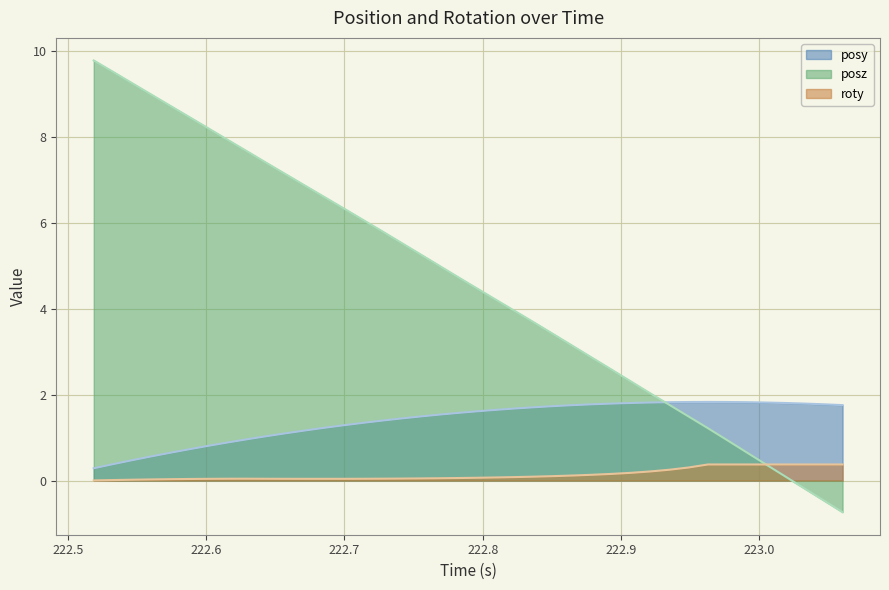

Reading left to right, extract all data points from this chart.

posy: 0.3	0.4	0.5	0.6	0.6	0.7	0.8	0.9	1.0	1.0	1.1	1.2	1.2	1.3	1.3	1.4	1.4	1.5	1.5	1.6	1.6	1.6	1.7	1.7	1.7	1.8	1.8	1.8	1.8	1.8	1.8	1.8	1.8	1.8	1.8	1.8	1.8	1.8	1.8	1.8
posz: 9.8	9.5	9.3	9.0	8.7	8.5	8.2	7.9	7.7	7.4	7.1	6.9	6.6	6.3	6.1	5.8	5.6	5.3	5.0	4.7	4.5	4.2	3.9	3.7	3.4	3.1	2.9	2.6	2.3	2.0	1.8	1.5	1.2	0.9	0.7	0.4	0.1	-0.2	-0.5	-0.7
roty: 0.0	0.0	0.0	0.0	0.0	0.0	0.0	0.0	0.0	0.0	0.0	0.0	0.0	0.0	0.0	0.0	0.0	0.0	0.1	0.1	0.1	0.1	0.1	0.1	0.1	0.1	0.1	0.2	0.2	0.2	0.3	0.3	0.4	0.4	0.4	0.4	0.4	0.4	0.4	0.4